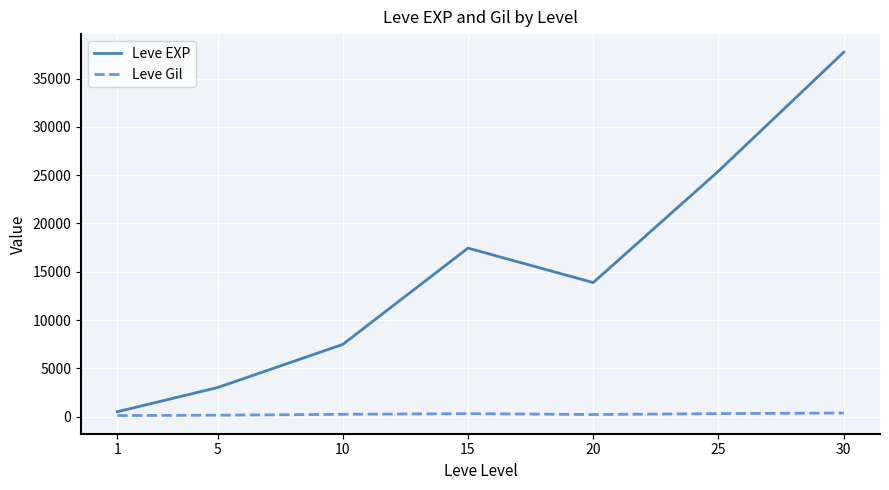

List the series in order of their peak value, highest first.

Leve EXP, Leve Gil